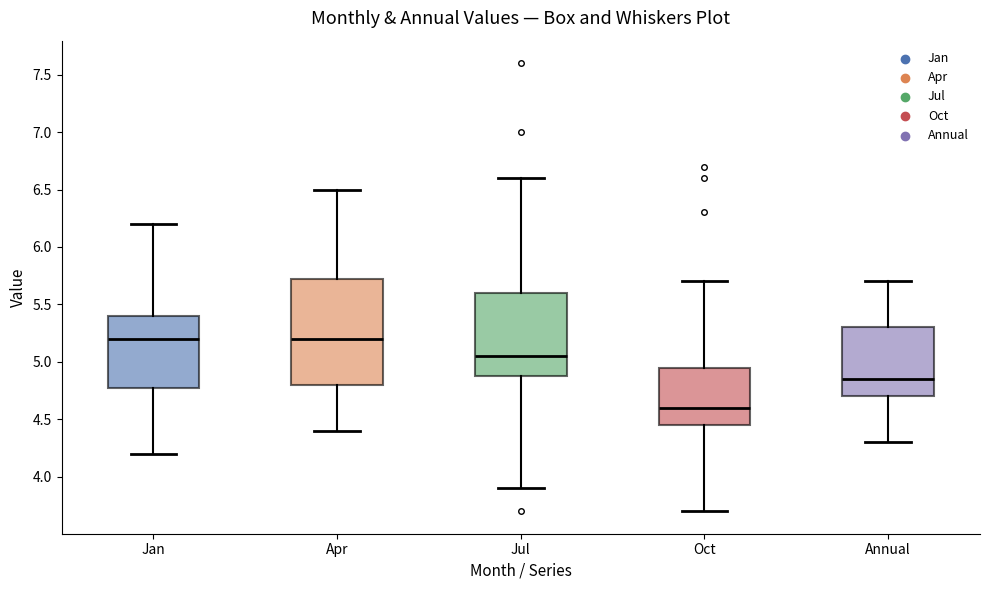

Where is the lower edge of the box for Oct on the y-axis? The values are not printed on the chart, so give them approximately, as read against the axis.

4.45